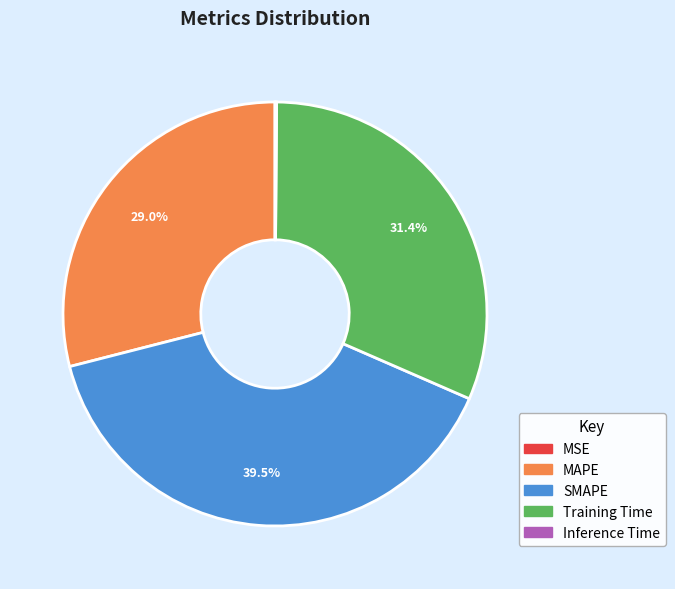

What is the largest slice in the pie chart?

SMAPE